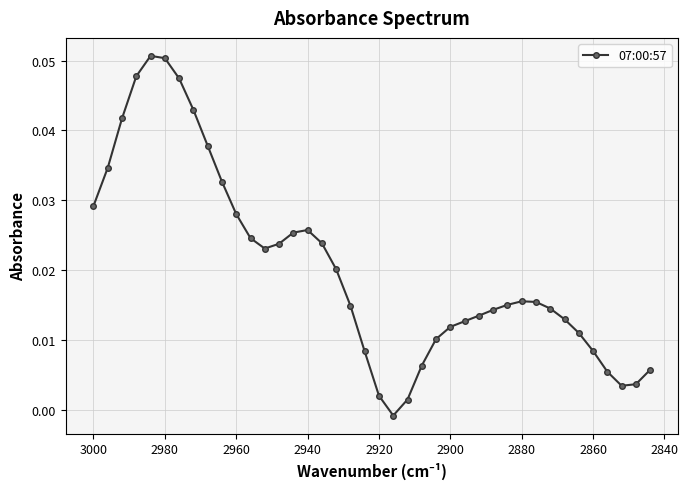

The chart shows a value of 0.0 at 37. True or false?

False